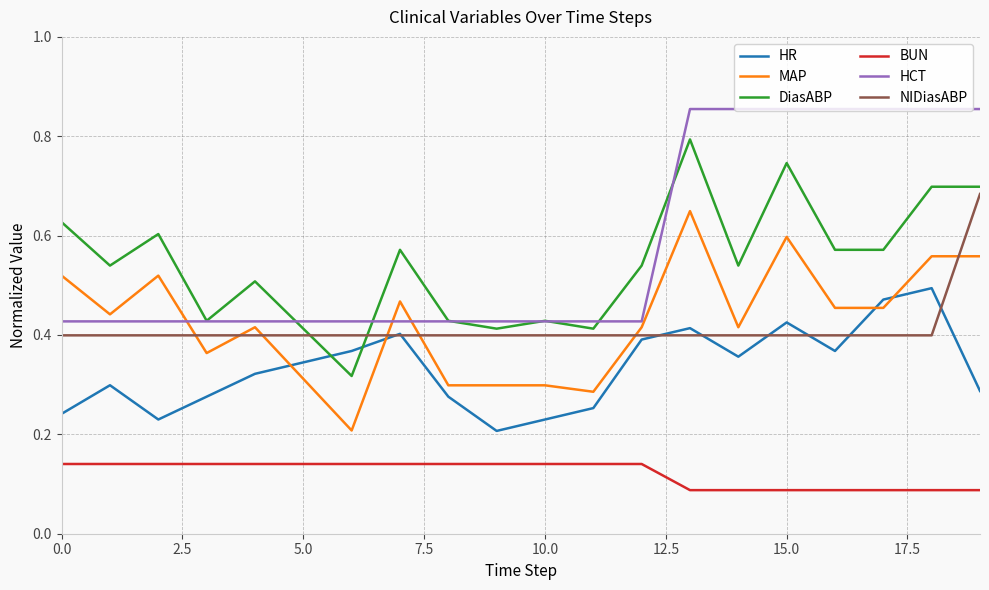

True or false: BUN and MAP cross at least once.

False